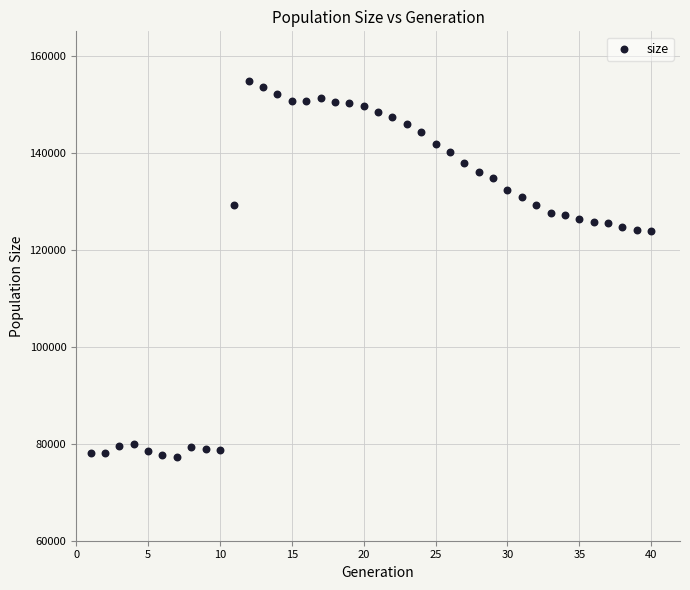

What is the range of Y values (max minus min)?

77616